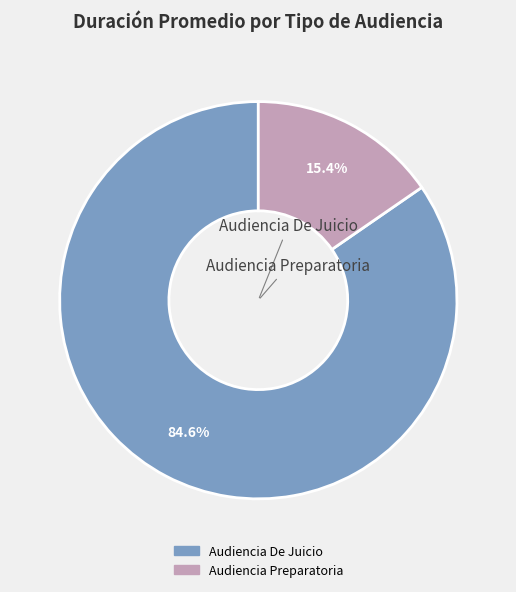

To the nearest percent, what is the average slice percentage?

50%